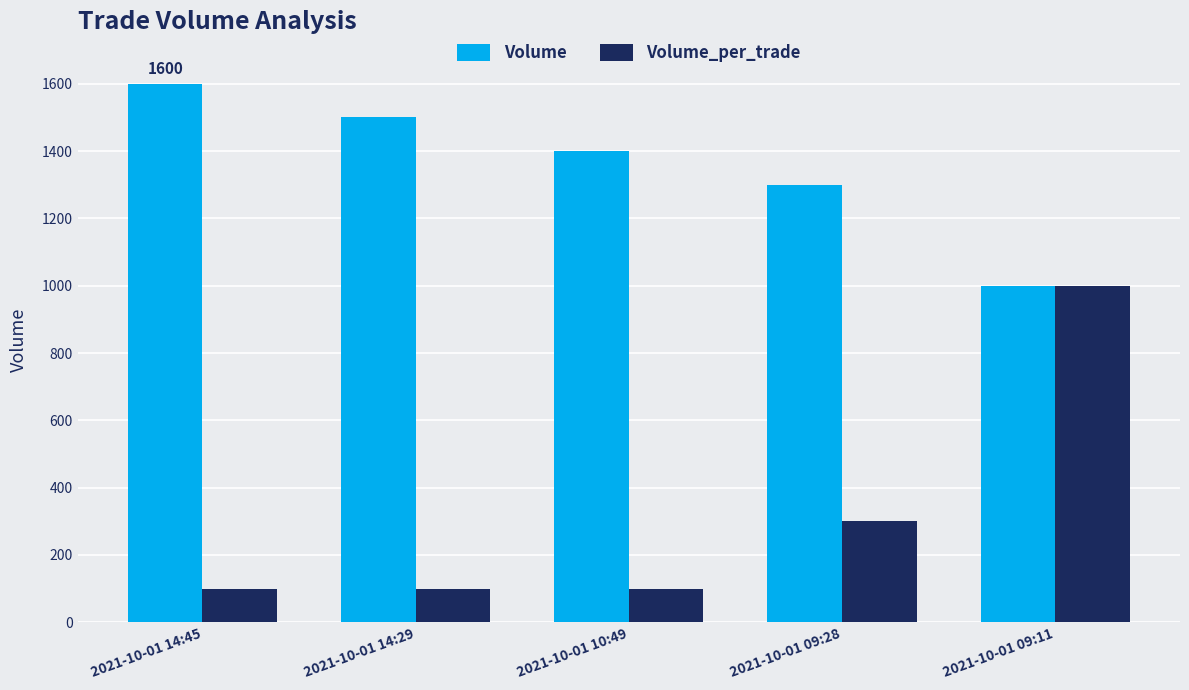

Is it true that Volume equals 2824 at 2021-10-01 14:45?

False